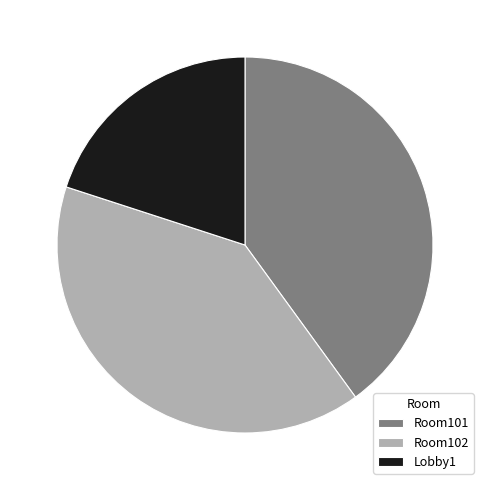

Which slice is the smallest?

Lobby1